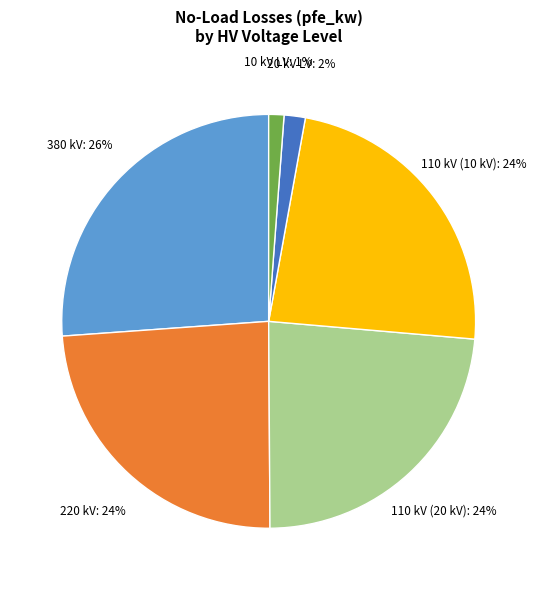

Is it true that 10 kV LV is 1% of the pie?

True